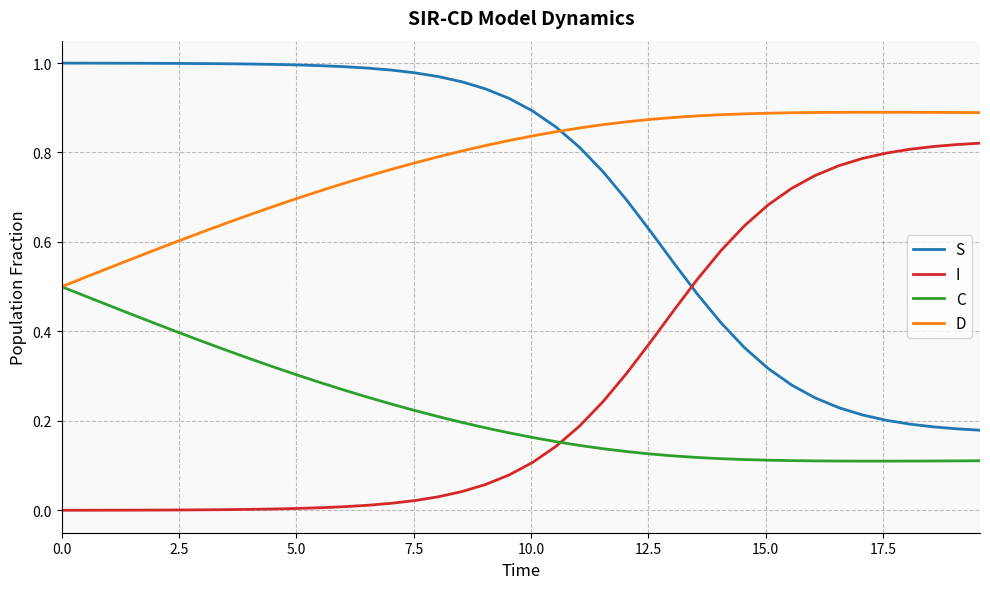

What are all the series names shown in the legend?

S, I, C, D